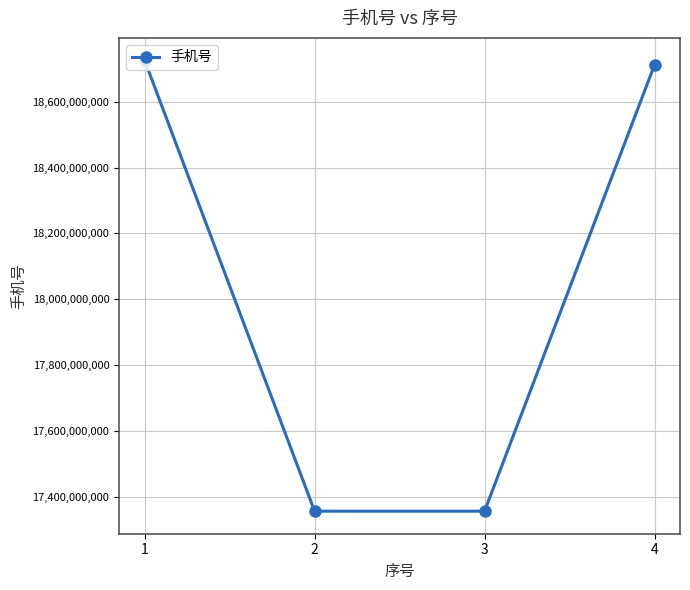

What is the maximum value shown in the chart?

18726017590